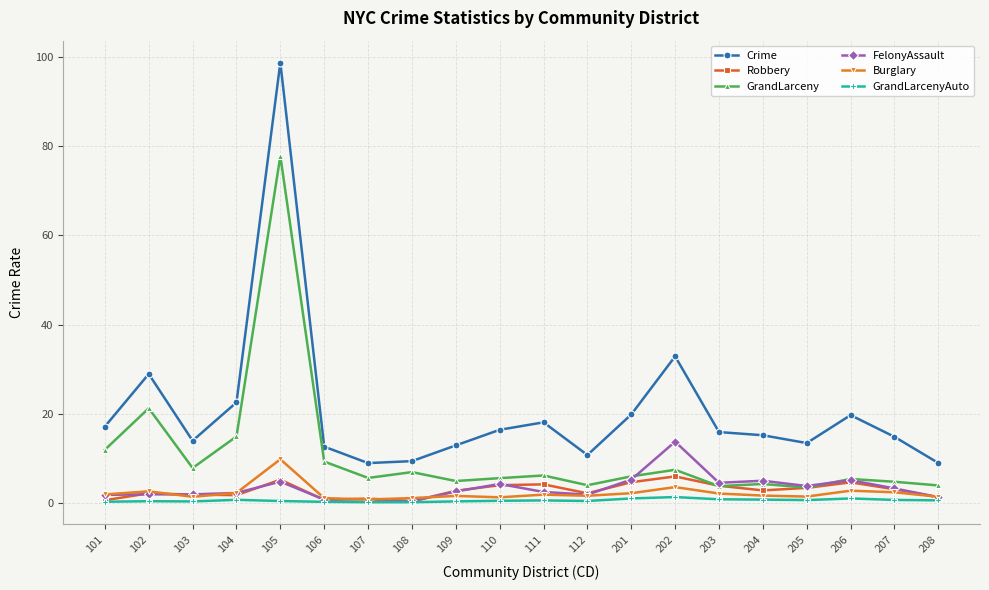

True or false: GrandLarcenyAuto has more than 0 interior local peaks.

True